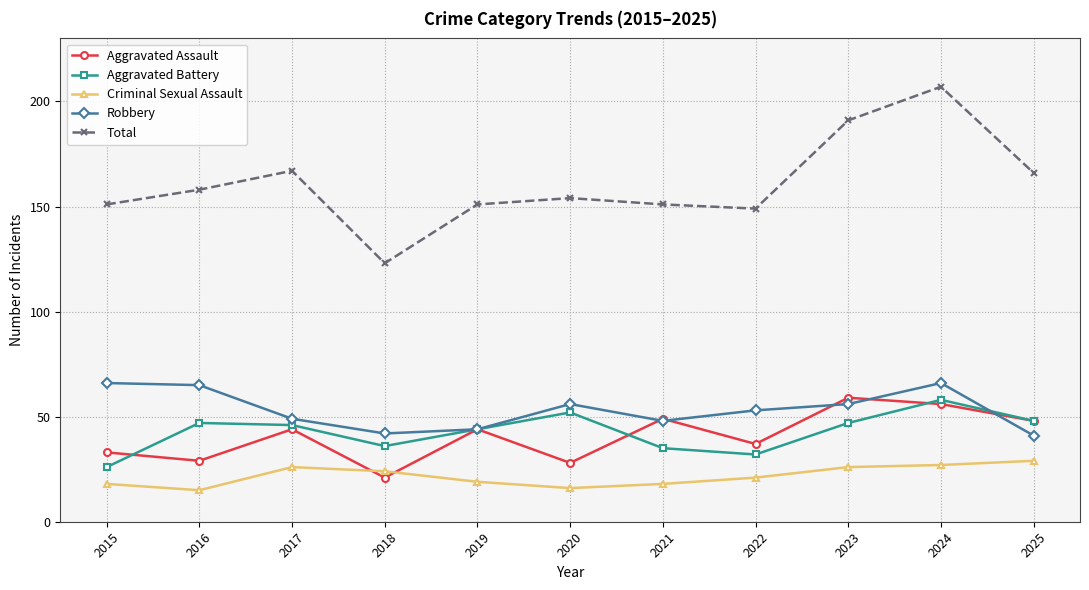

What is the spread (max minus min) of values at 2023?

165